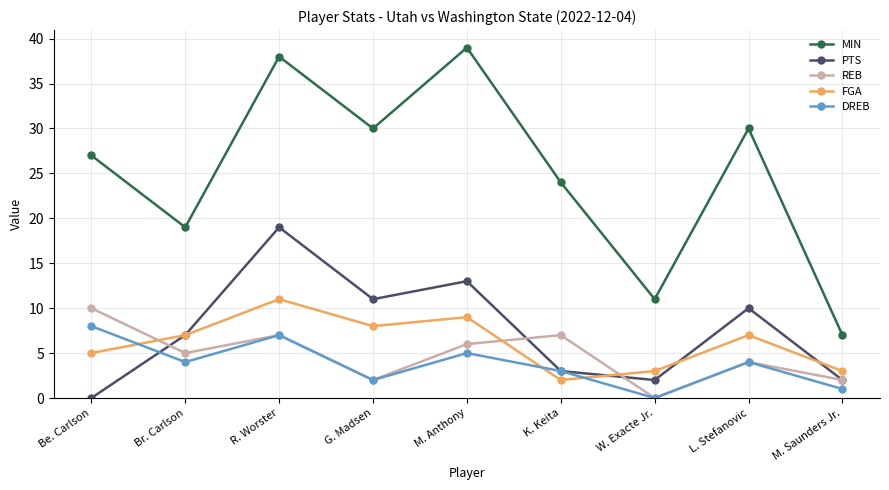

What is the sum of the DREB values at G. Madsen and R. Worster?

9